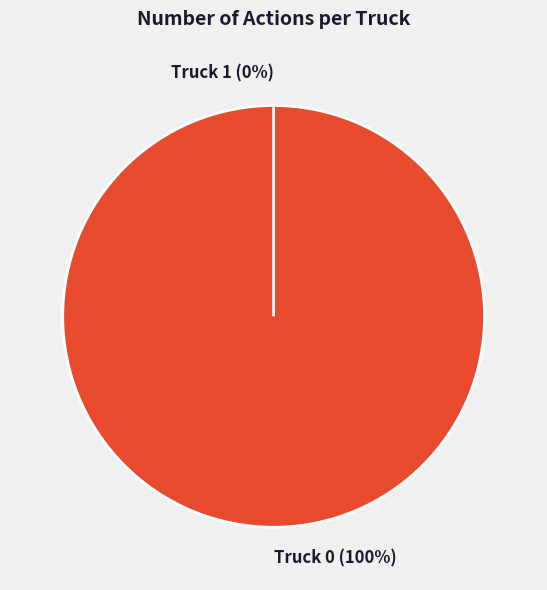

Combined, do Truck 1 and Truck 0 account for over 50%?

Yes